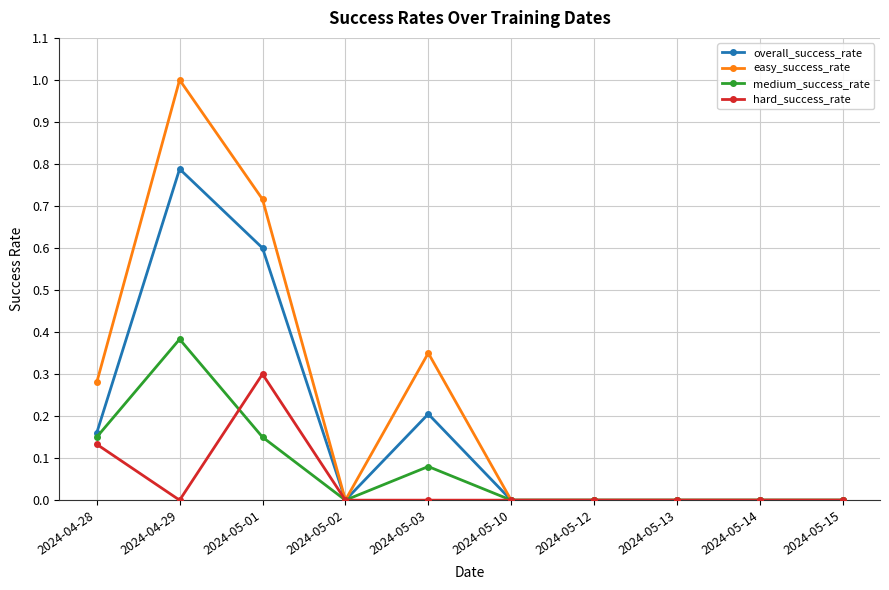

What are all the series names shown in the legend?

overall_success_rate, easy_success_rate, medium_success_rate, hard_success_rate